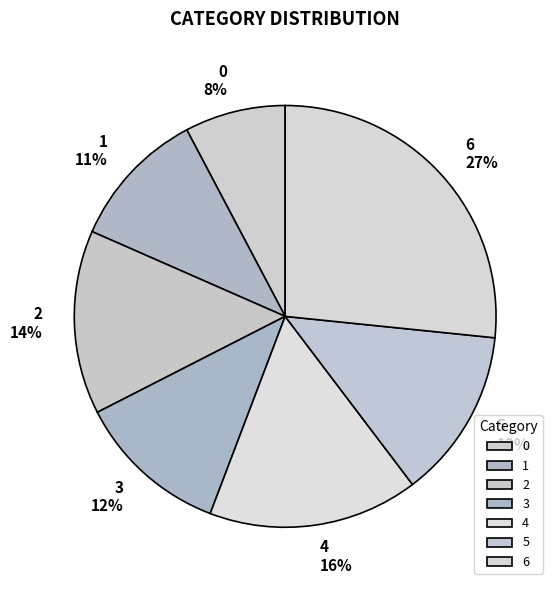

How many segments does this pie chart have?

7